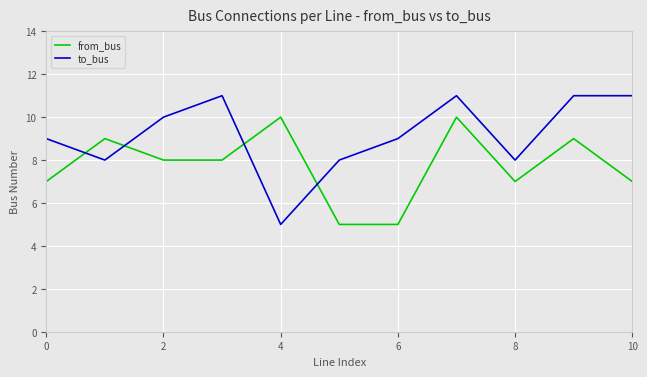

How many times do from_bus and to_bus cross each other?

4